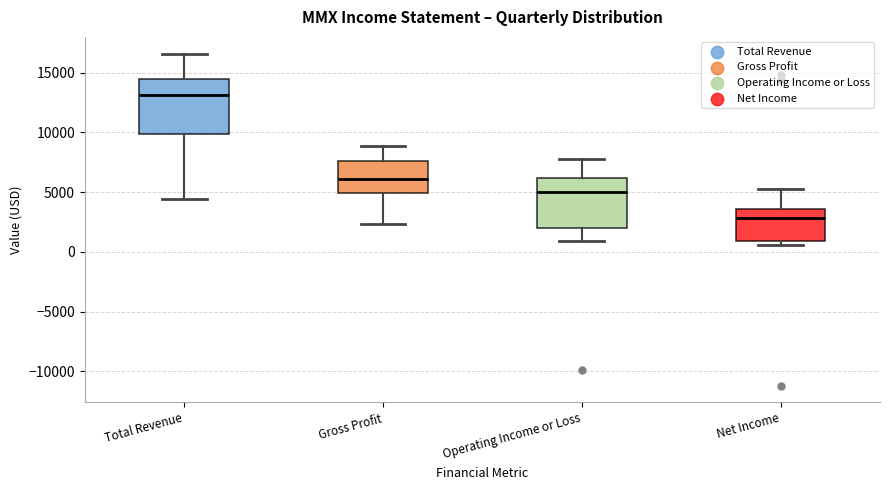

Which box has the highest median line?

Total Revenue